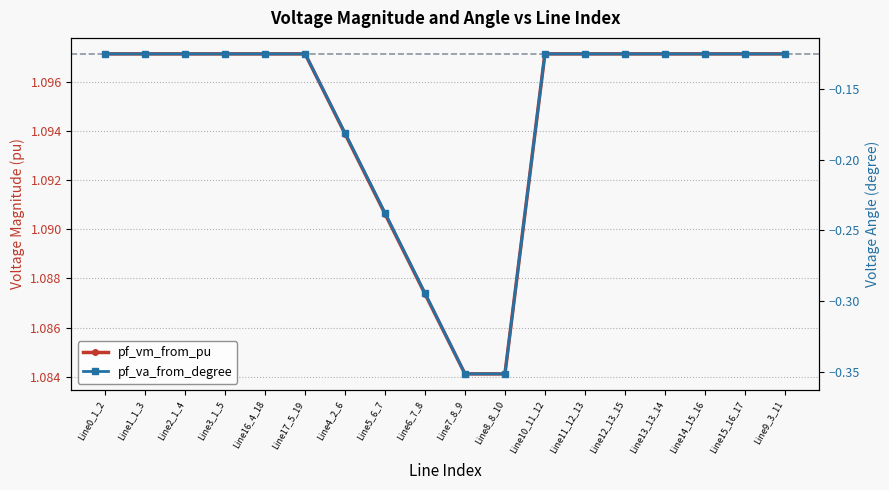

At which category does pf_va_from_degree reach its first local peak?

Line15_16_17